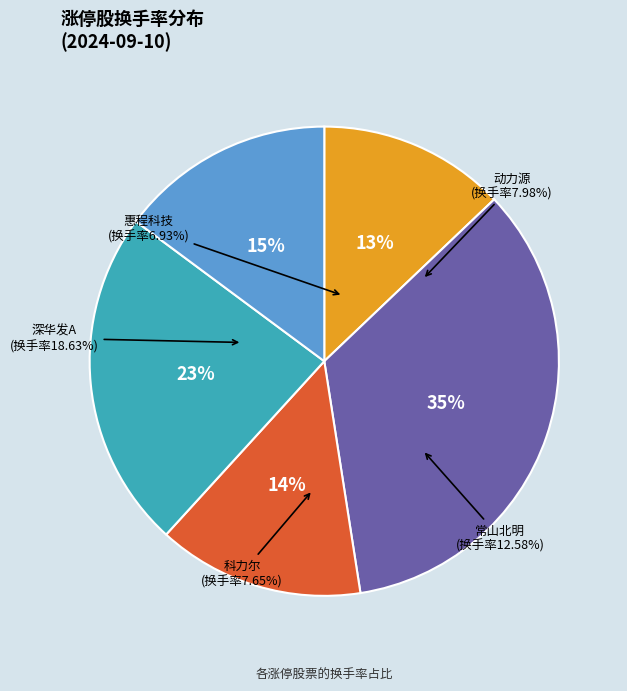

Is there any slice that represents more than half of the pie?

No